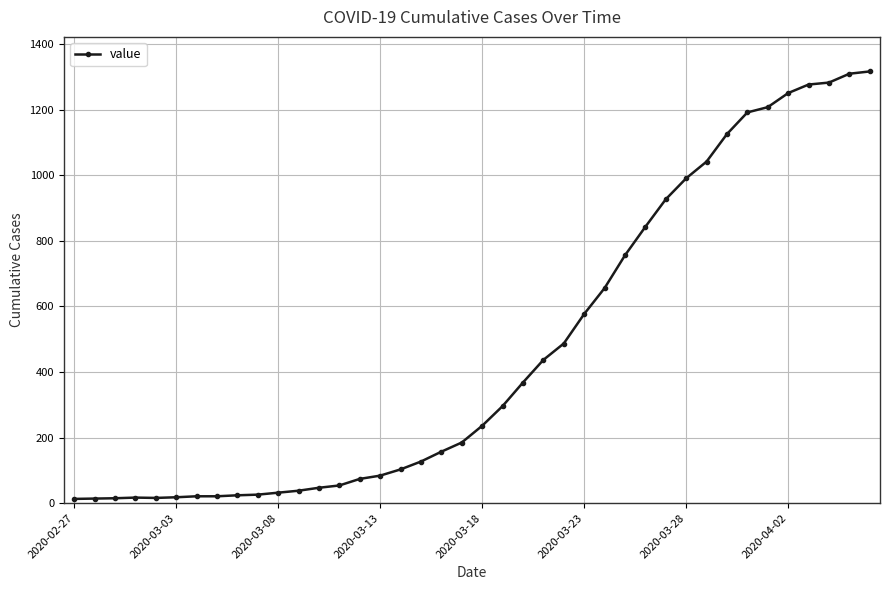

What is the maximum value shown in the chart?

1317